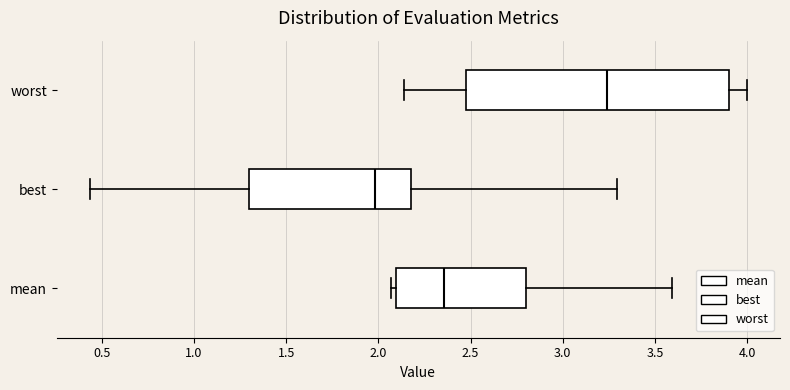

Which box has the furthest to the left median line?

best